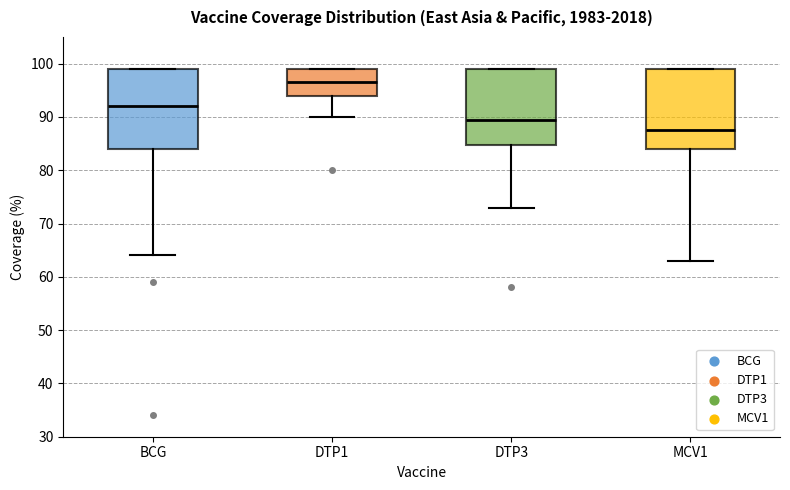

Which box's median line is the highest?

DTP1